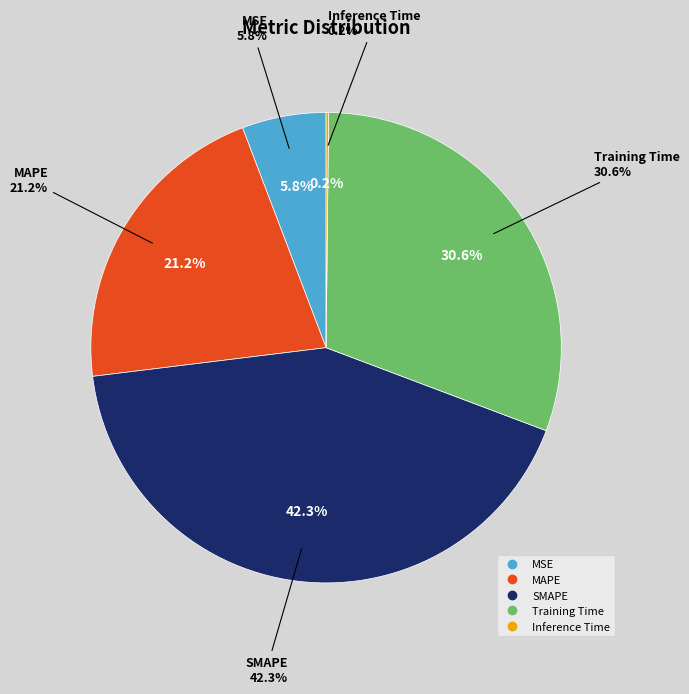

Is there any slice that represents more than half of the pie?

No